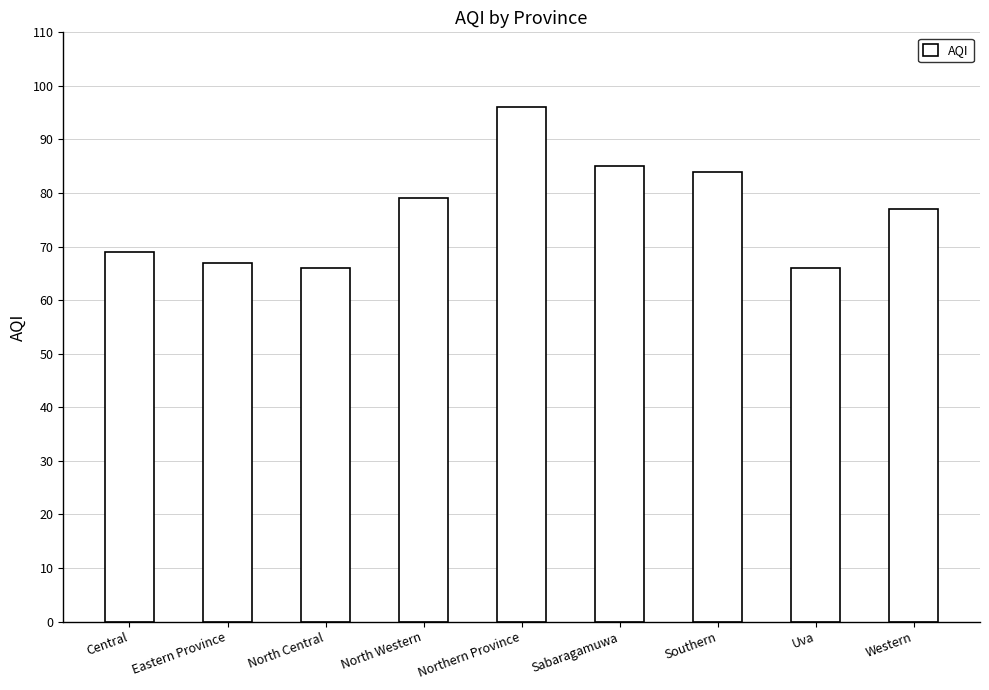

Between Southern and North Western, which is larger?

Southern